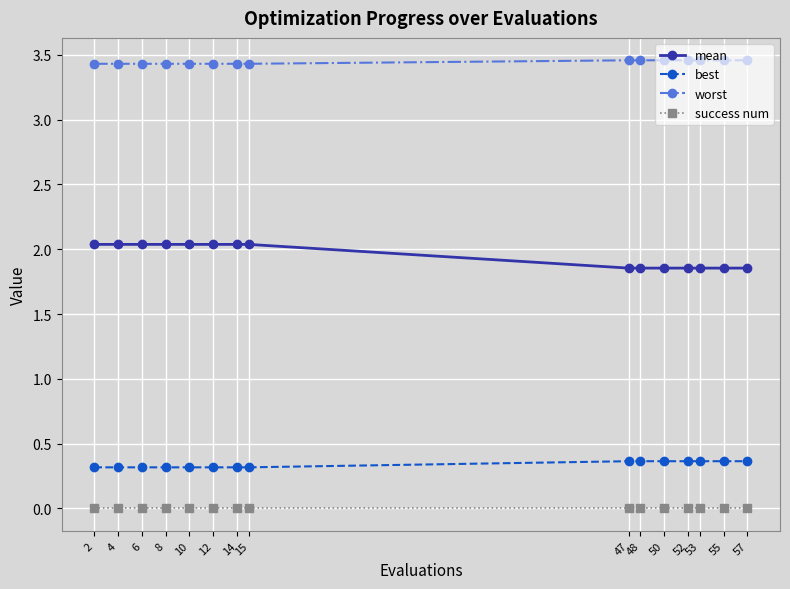

What is the total value across all series at 4?

5.8